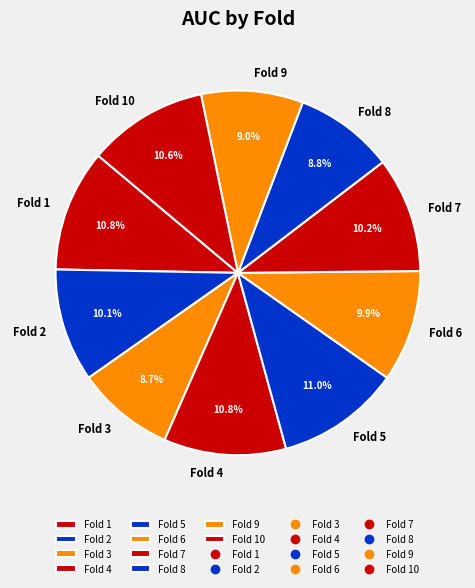

Does any single category account for the majority?

No